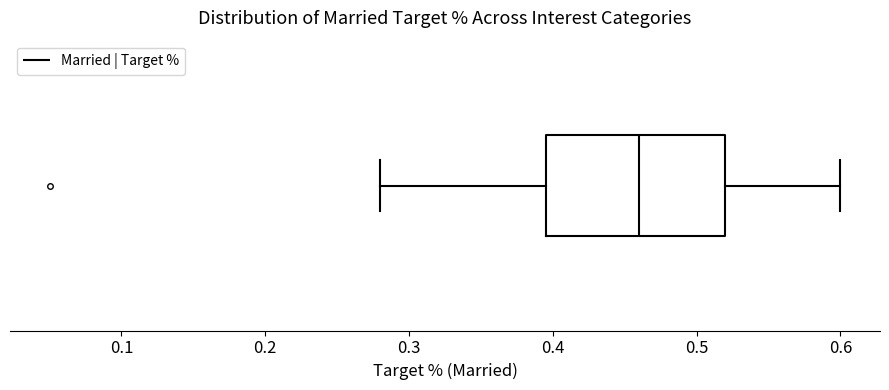

Read this box plot against the x-axis: the position of the median line, the range covered by the box, and the ends of both whiskers. The values are not printed on the chart, so give them approximately, as read against the axis.

median 0.46, box 0.40 to 0.52, whiskers 0.28 to 0.60